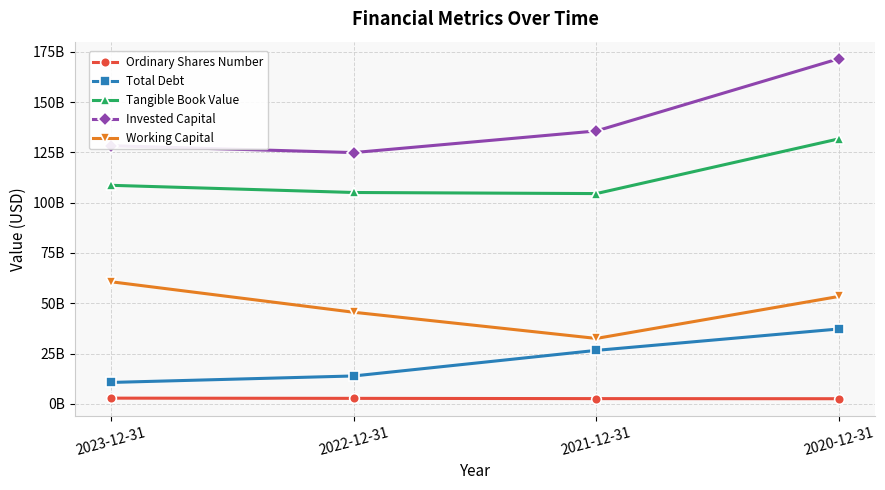

Where is Invested Capital nearest to the value 148216000000?

2021-12-31